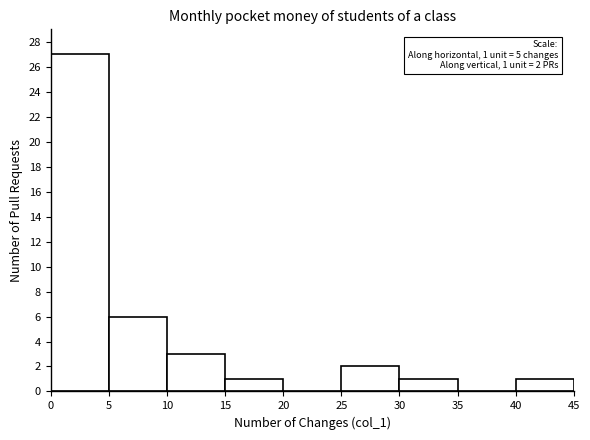

Over which range of the x-axis is the bar tallest?

0 to 5